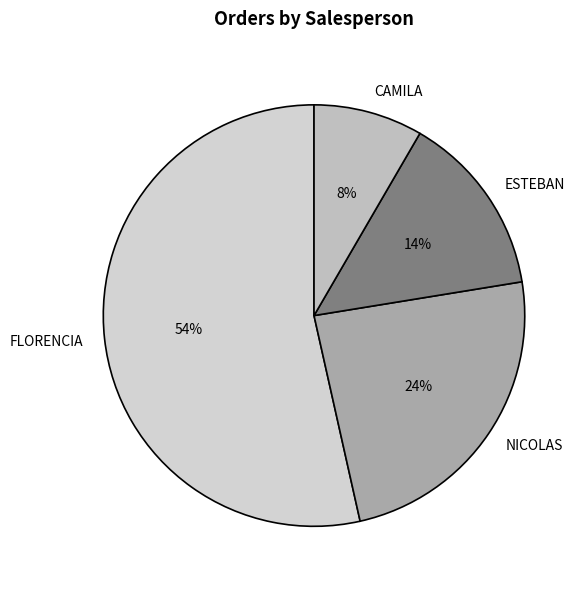

Do FLORENCIA and CAMILA together represent more than half of the pie?

Yes